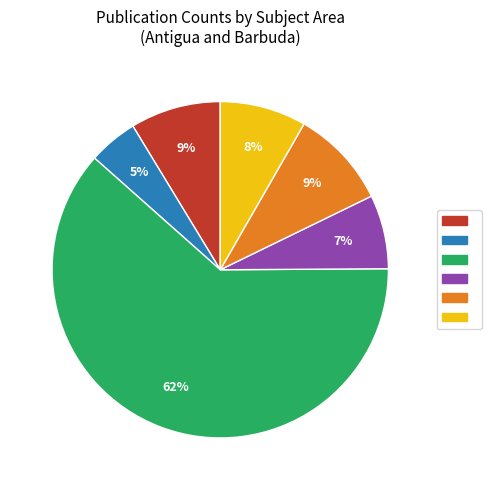

Is there any slice that represents more than half of the pie?

Yes